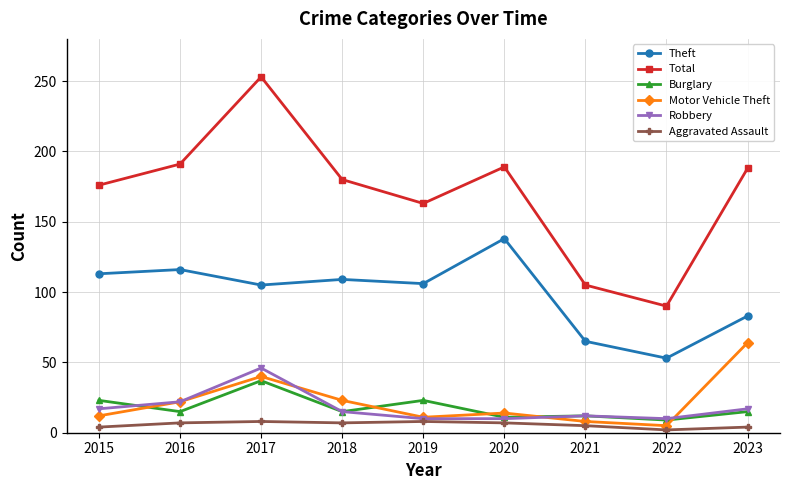

How many lines are shown in the chart?

6